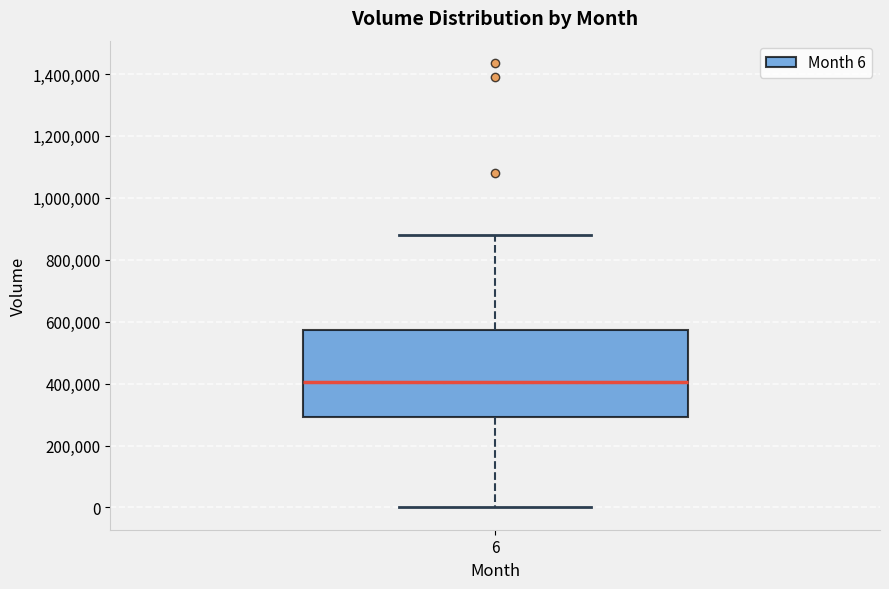

Read this box plot against the y-axis: the position of the median line, the range covered by the box, and the ends of both whiskers. The values are not printed on the chart, so give them approximately, as read against the axis.

median 400000, box 300000 to 580000, whiskers 0 to 880000